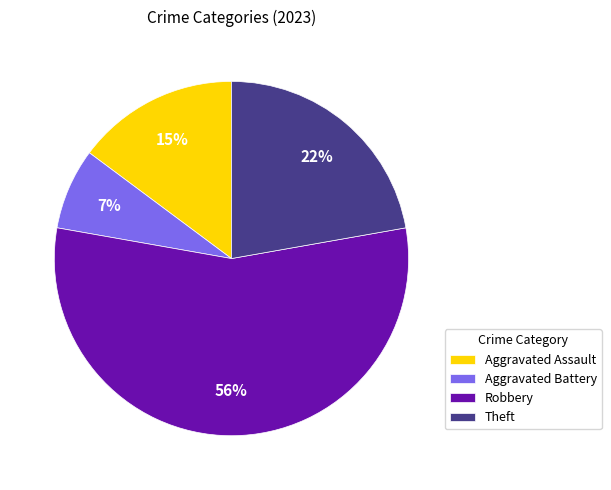

Count the number of slices in the pie.

4